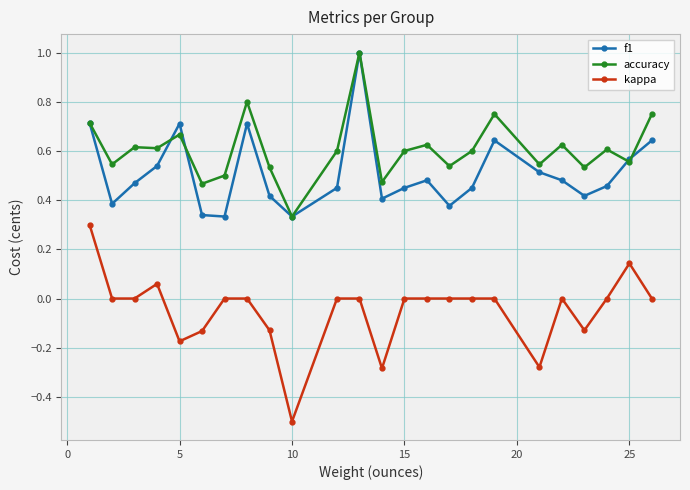

How many categories are shown in the chart?

24